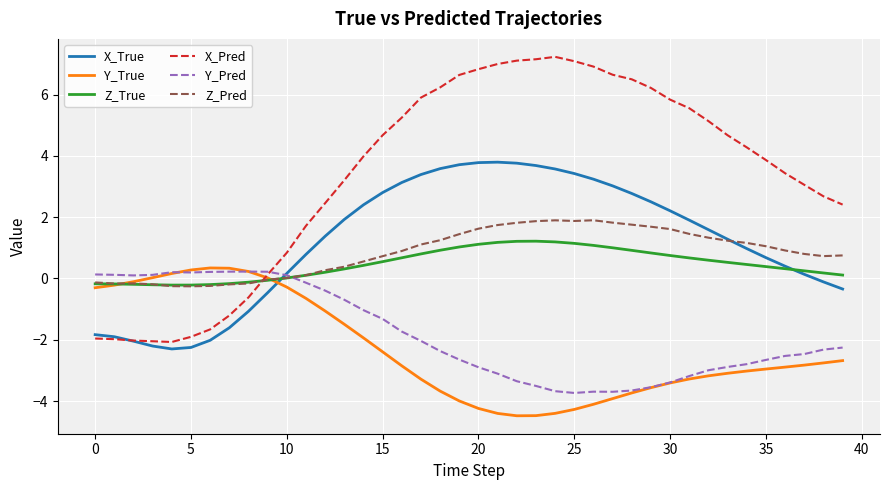

What are all the series names shown in the legend?

X_True, Y_True, Z_True, X_Pred, Y_Pred, Z_Pred